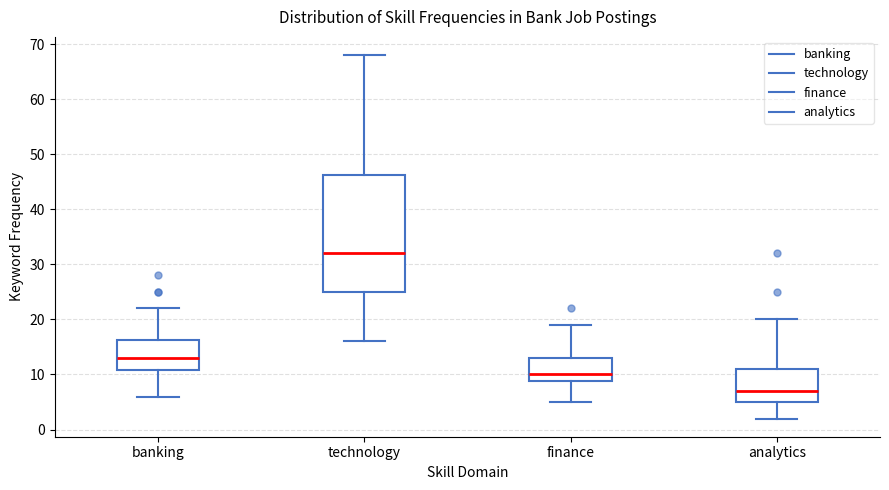

Reading left to right, transcribe this box plot: for each box, give where its median line is, the range the box spans, and where its two whiskers end, as read against the y-axis. The values are not printed on the chart, so give them approximately, as read against the axis.

banking: median 13, box 11 to 16, whiskers 6 to 22
technology: median 32, box 25 to 46, whiskers 16 to 68
finance: median 10, box 9 to 13, whiskers 5 to 19
analytics: median 7, box 5 to 11, whiskers 2 to 20